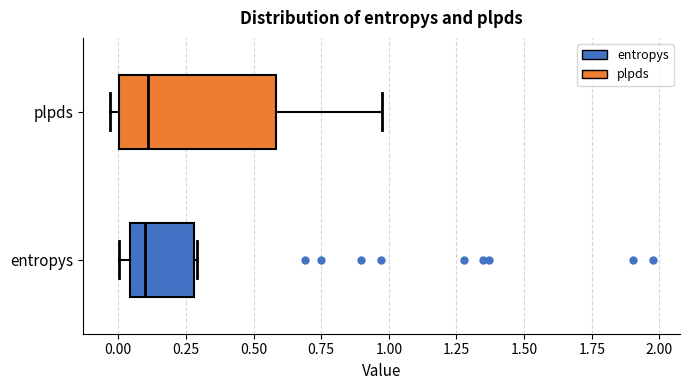

Where is the left edge of the box for plpds on the x-axis? The values are not printed on the chart, so give them approximately, as read against the axis.

0.00